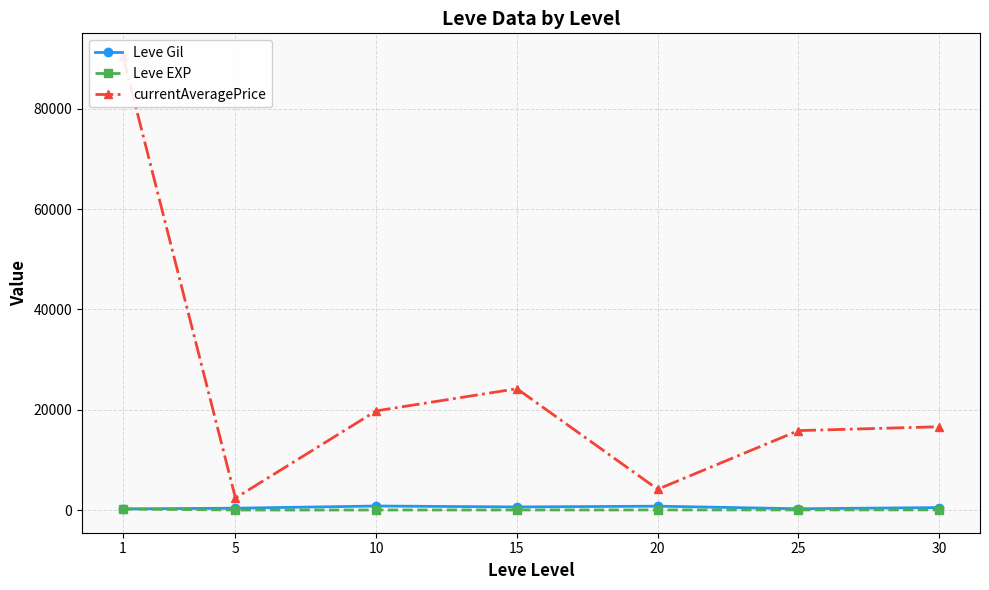

At which label is currentAveragePrice closest to 46462?

15